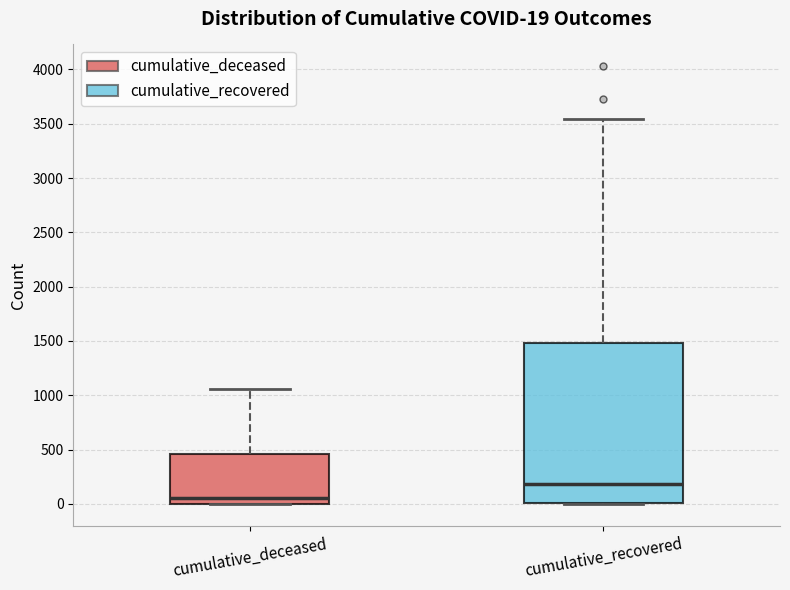

Which box has the lowest median line?

cumulative_deceased